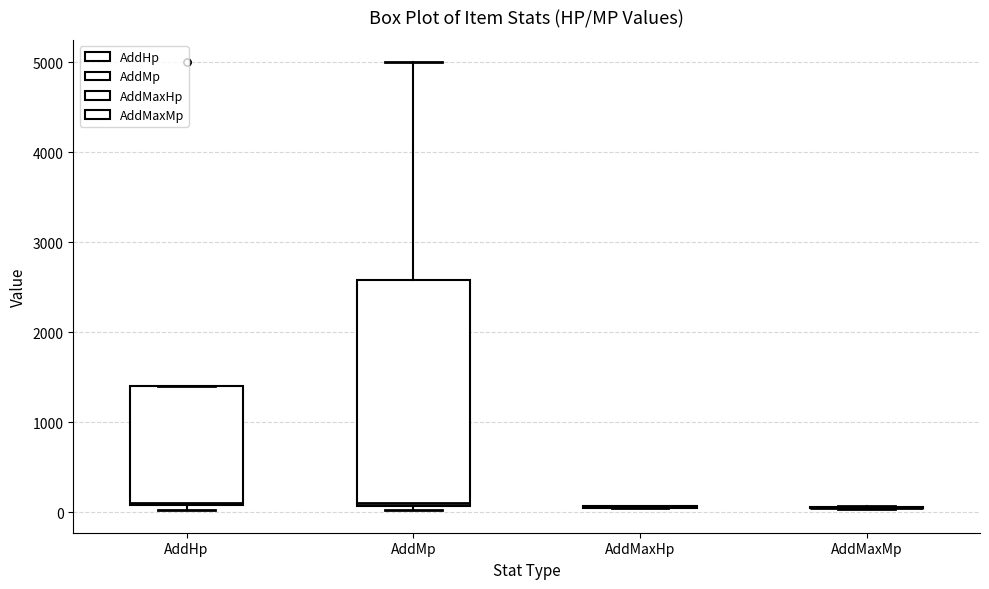

Which box is the tallest, from its lower edge to its upper edge?

AddMp